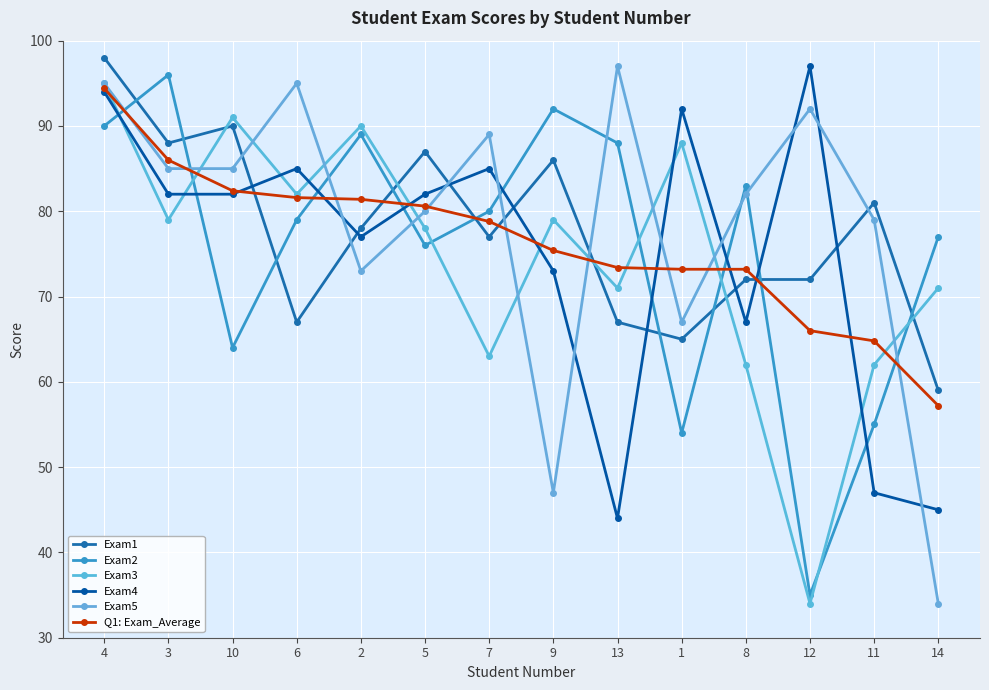

What position from the left is 7?

7